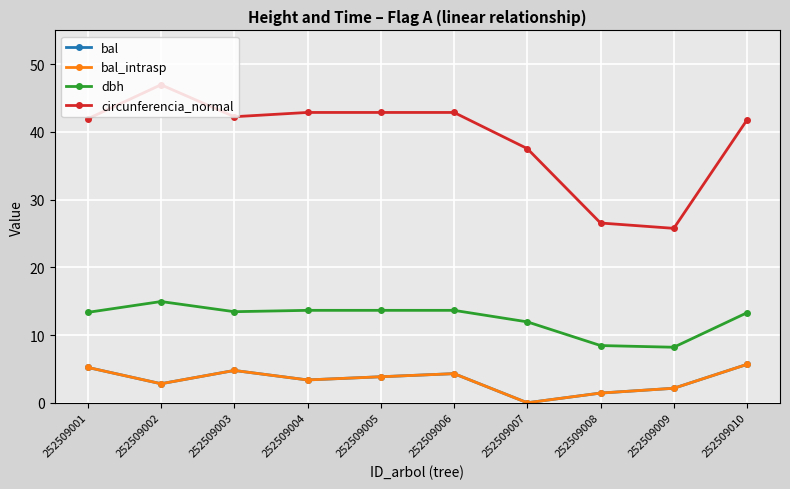

Does the chart have visible grid lines?

Yes